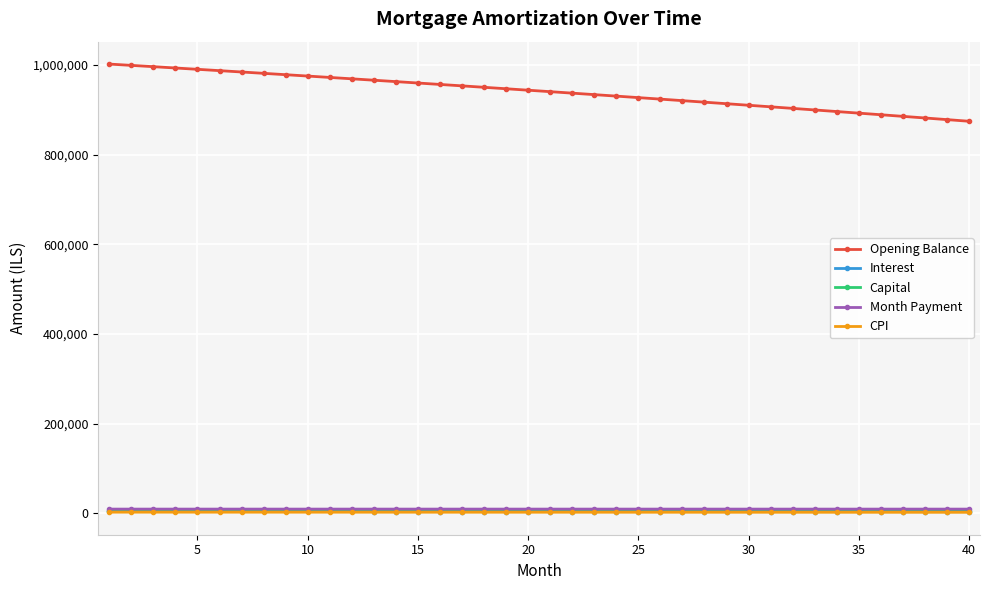

What is the smallest value displayed?

2027.7